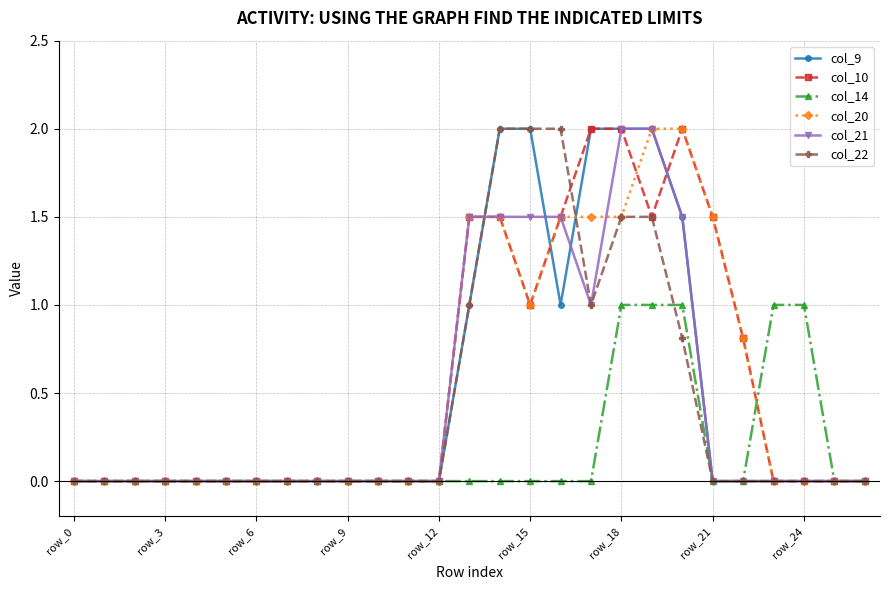

What is the highest value of the col_10 series?

2.0